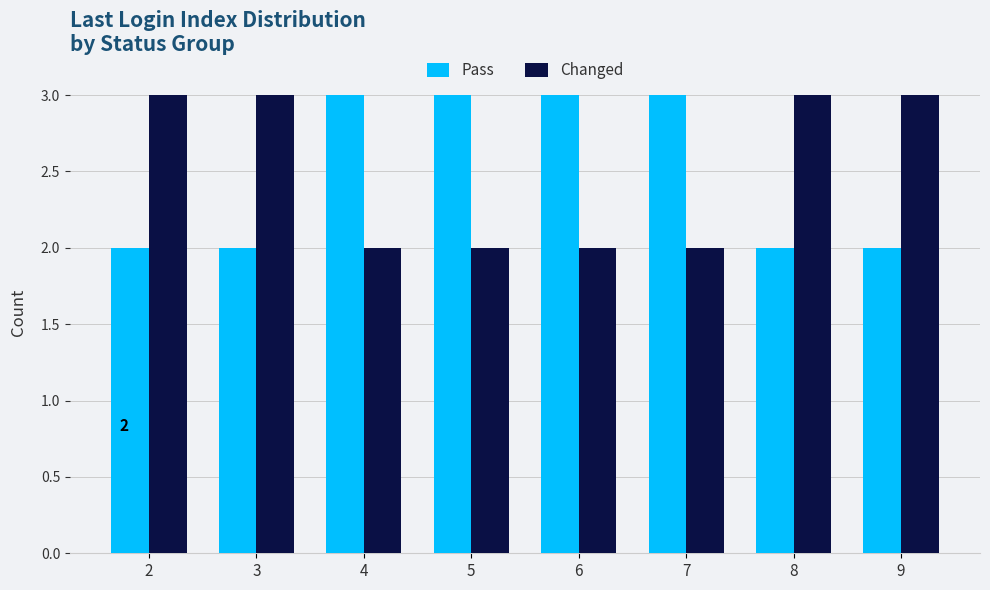

At 2, list the series in order from smallest to largest.

Pass, Changed